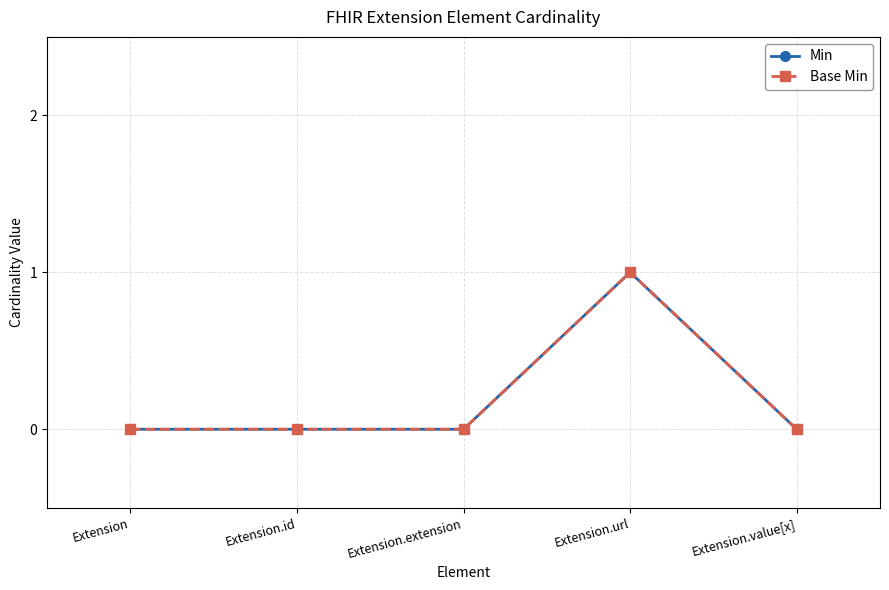

True or false: Min and Base Min intersect in this chart.

False